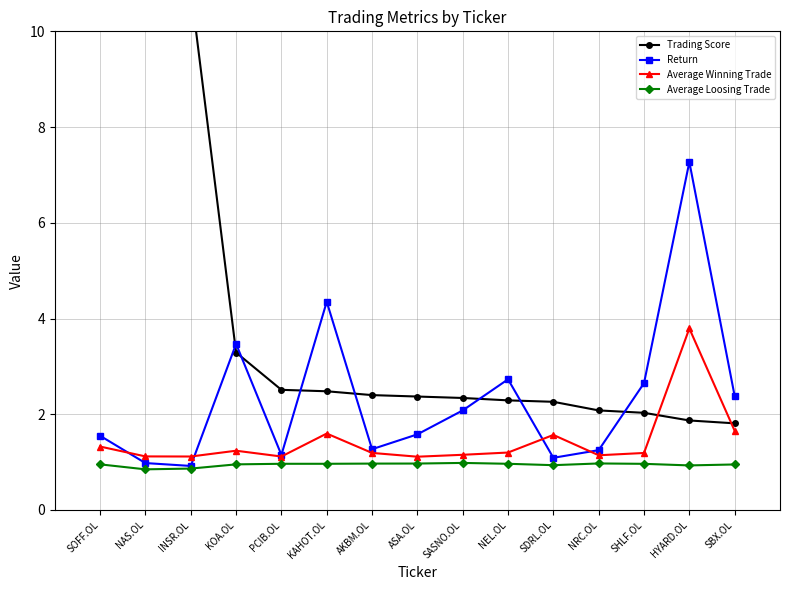

True or false: Average Winning Trade has more than 2 interior local peaks.

True